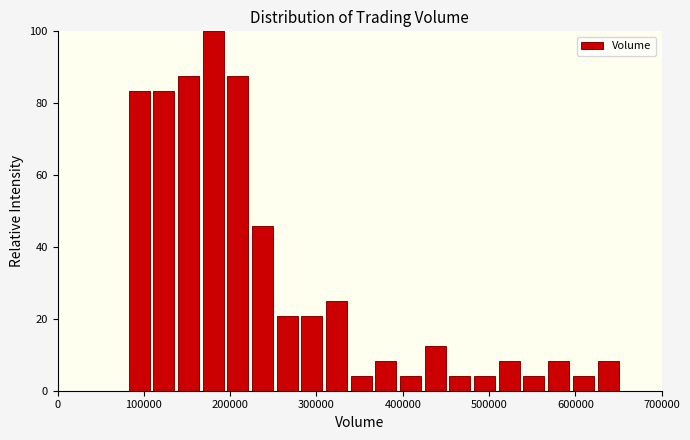

Around what value on the x-axis is the tallest bar? Give the approximate position of its centre, as read against the axis.

180000